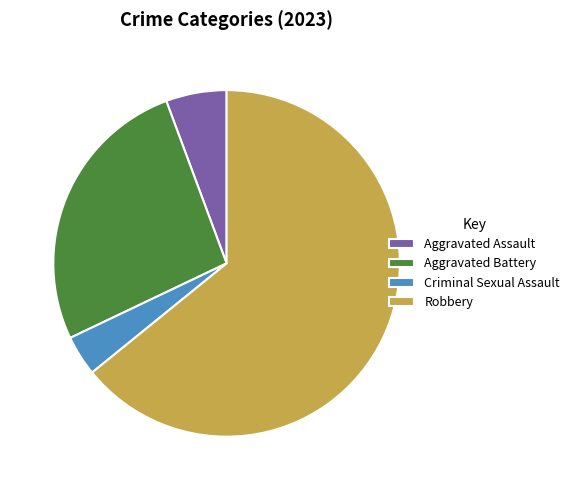

Is the sum of Aggravated Battery and Criminal Sexual Assault greater than half?

No